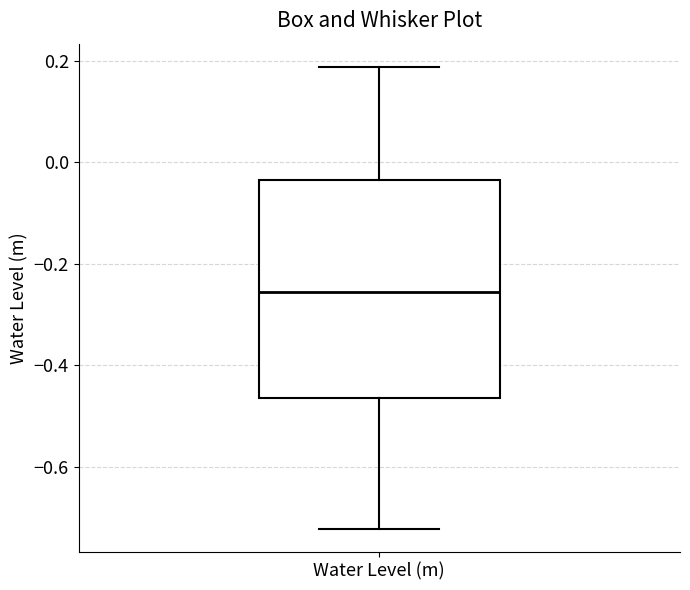

Transcribe this box plot: give where the median line is, the range the box spans, and where the two whiskers end, as read against the y-axis. The values are not printed on the chart, so give them approximately, as read against the axis.

median -0.26, box -0.46 to -0.04, whiskers -0.72 to 0.18